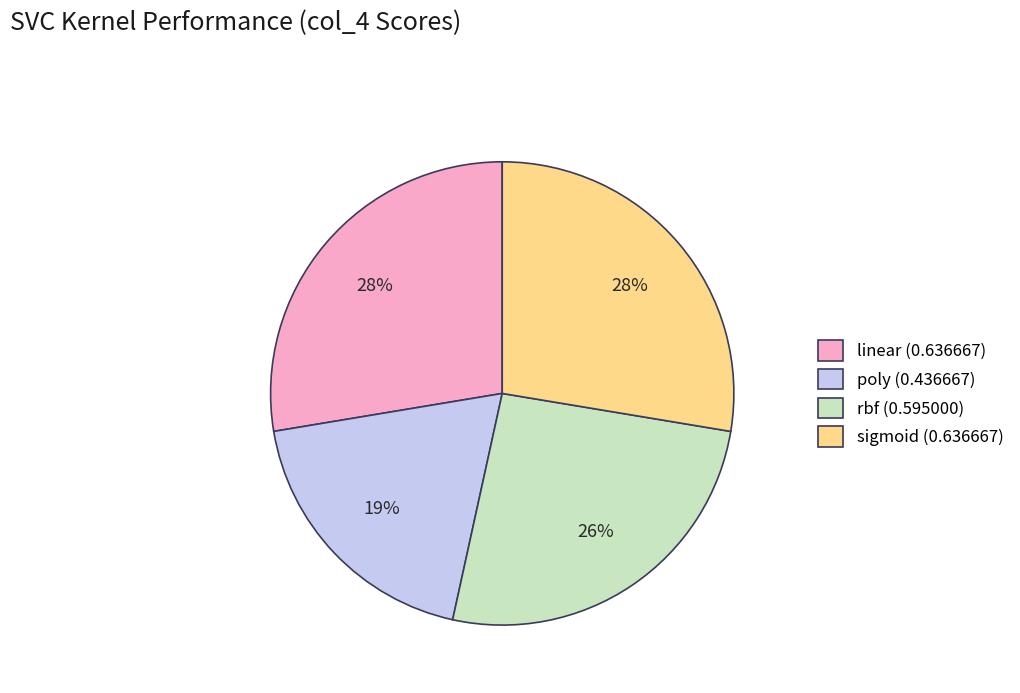

Between linear and poly, which is larger?

linear